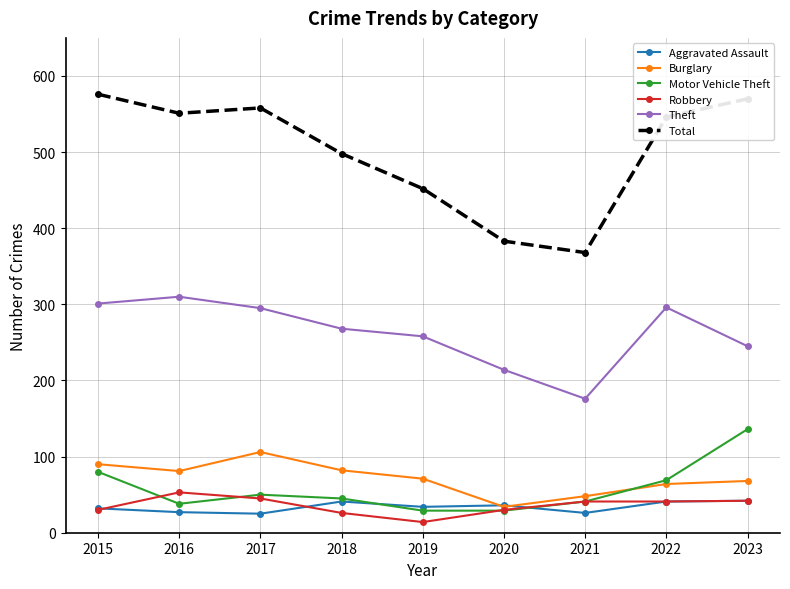

True or false: Aggravated Assault and Total intersect in this chart.

False